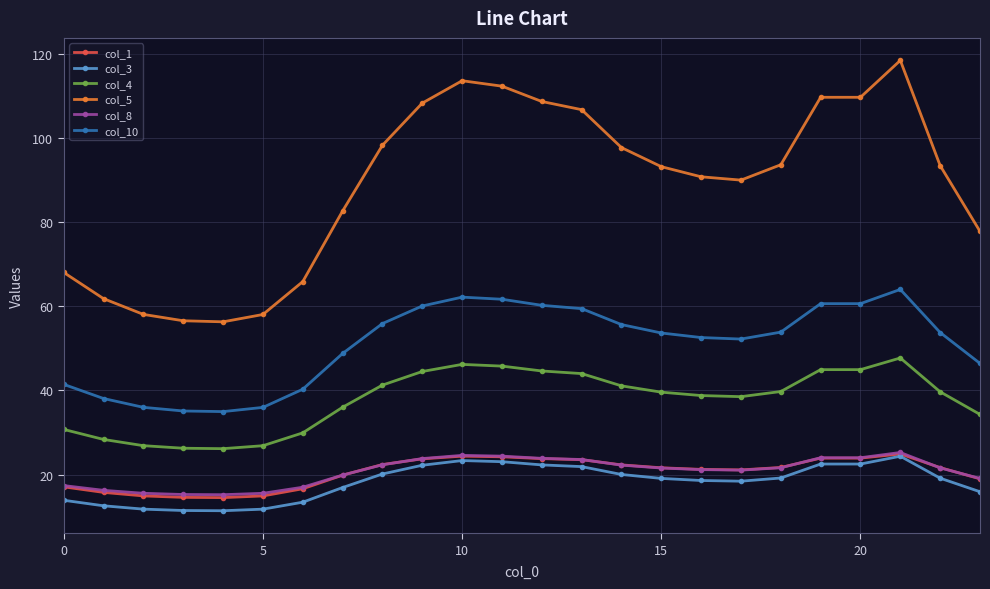

How many lines are shown in the chart?

6